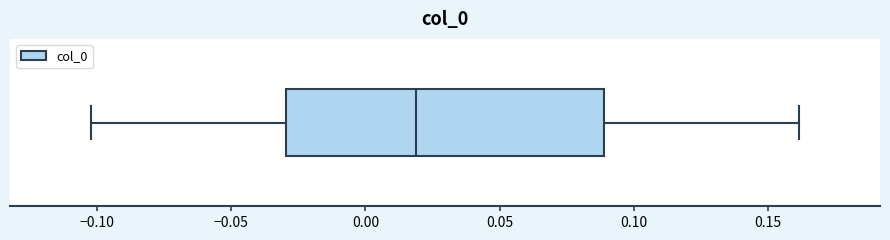

Where is the left edge of the box on the x-axis? The values are not printed on the chart, so give them approximately, as read against the axis.

-0.03